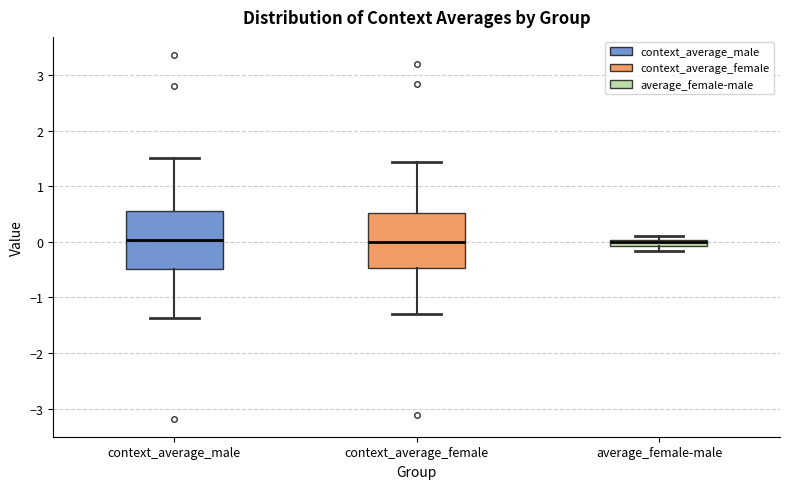

Where is the upper edge of the box for average_female-male on the y-axis? The values are not printed on the chart, so give them approximately, as read against the axis.

0.0